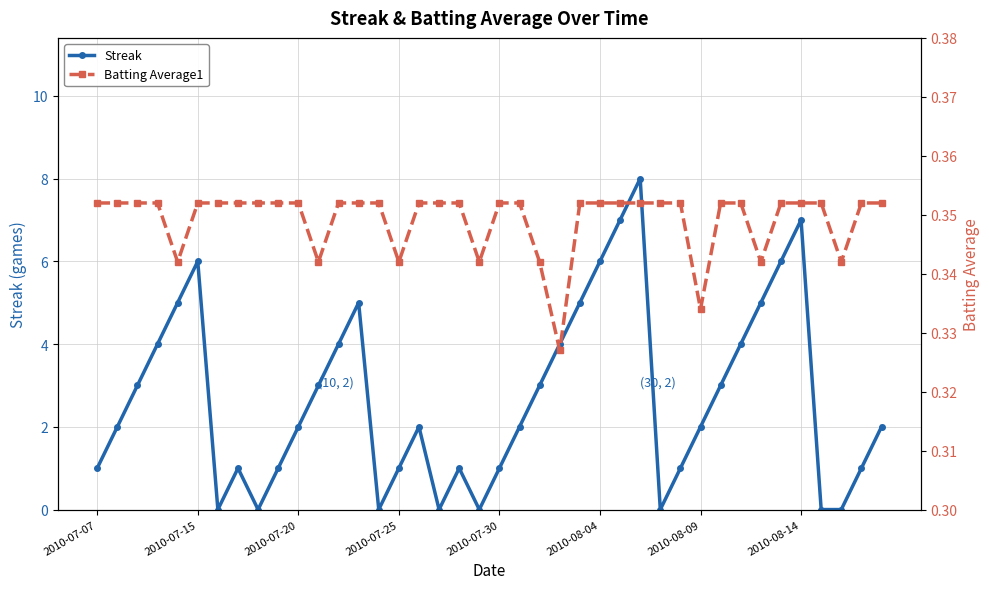

The value of Streak at 2010-07-30 is 2.2. True or false?

False